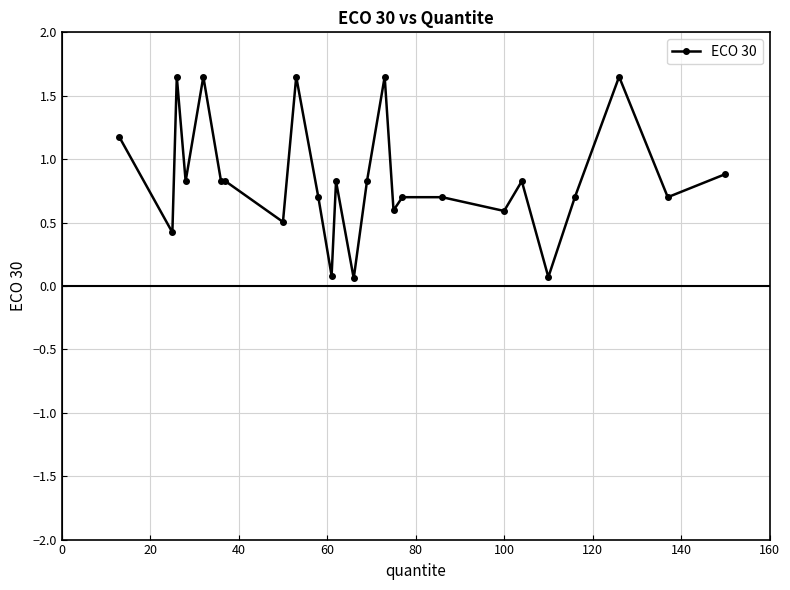

What is the value of the 17th point from the left?

0.7